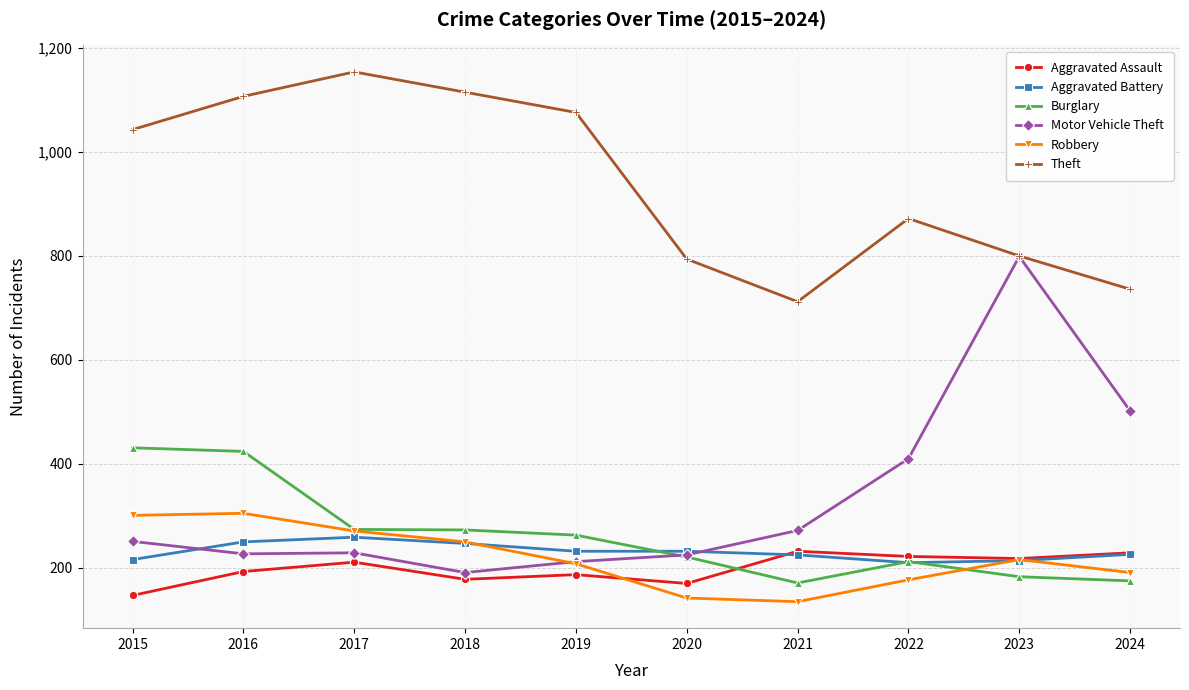

Which series has the largest total across all categories?

Theft